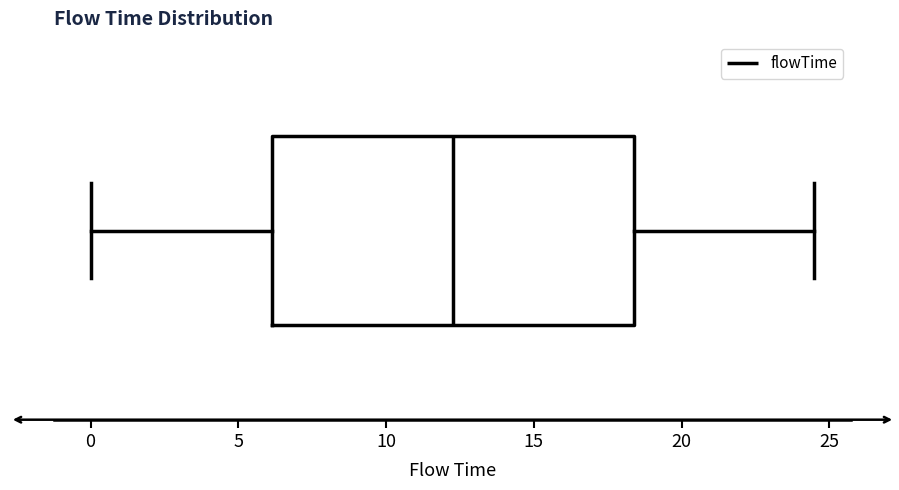

Transcribe this box plot: give where the median line is, the range the box spans, and where the two whiskers end, as read against the x-axis. The values are not printed on the chart, so give them approximately, as read against the axis.

median 12.5, box 6.0 to 18.5, whiskers 0.0 to 24.5